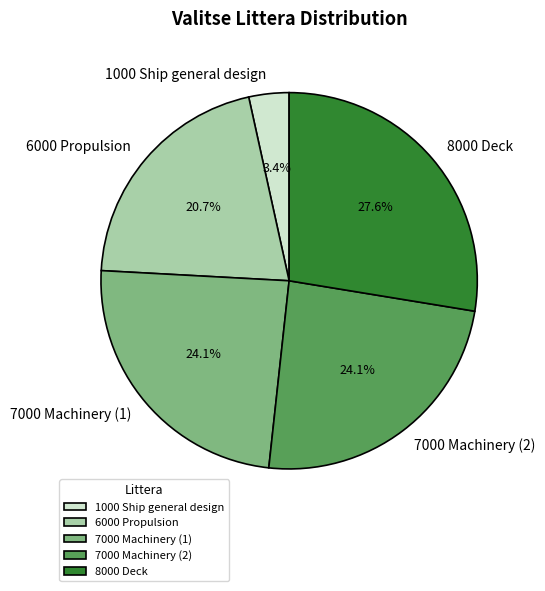

Which category has the smallest portion of the pie?

1000 Ship general design